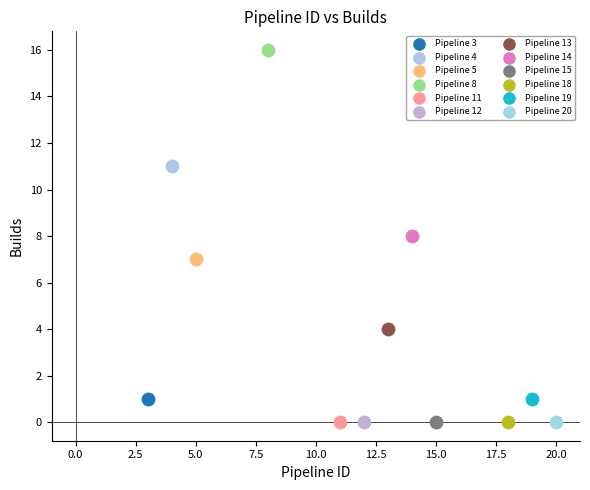

What are all the series names shown in the legend?

Pipeline 3, Pipeline 4, Pipeline 5, Pipeline 8, Pipeline 11, Pipeline 12, Pipeline 13, Pipeline 14, Pipeline 15, Pipeline 18, Pipeline 19, Pipeline 20